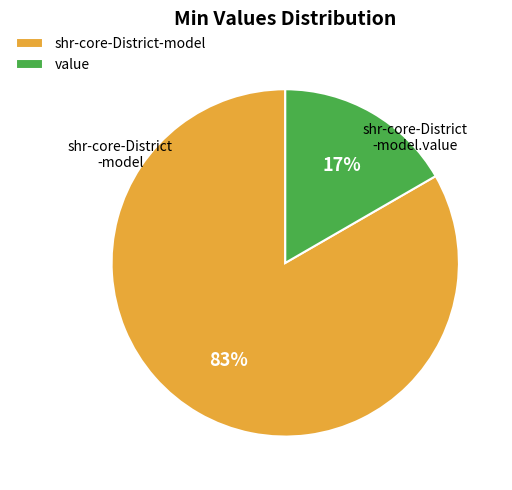

Is the sum of value and shr-core-District-model greater than half?

Yes